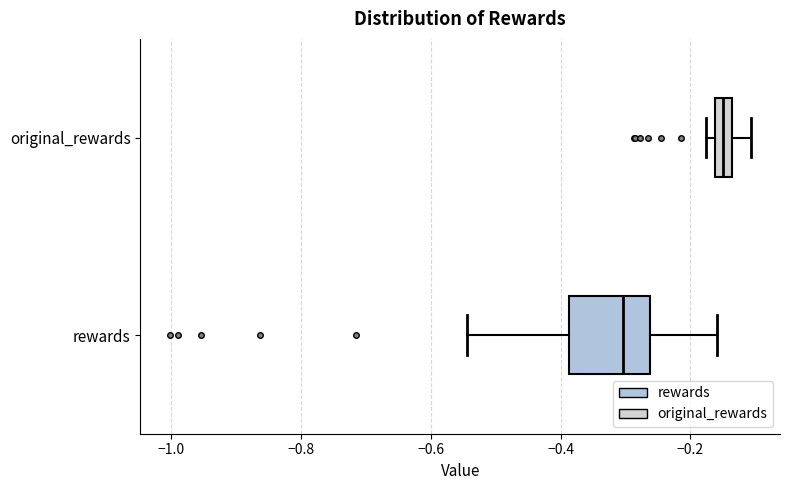

Which box has the furthest to the right median line?

original_rewards